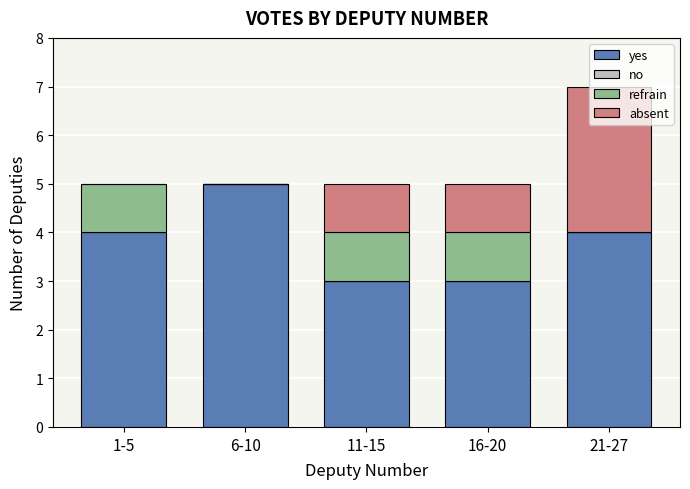

True or false: yes has a value of 4 at 21-27.

True